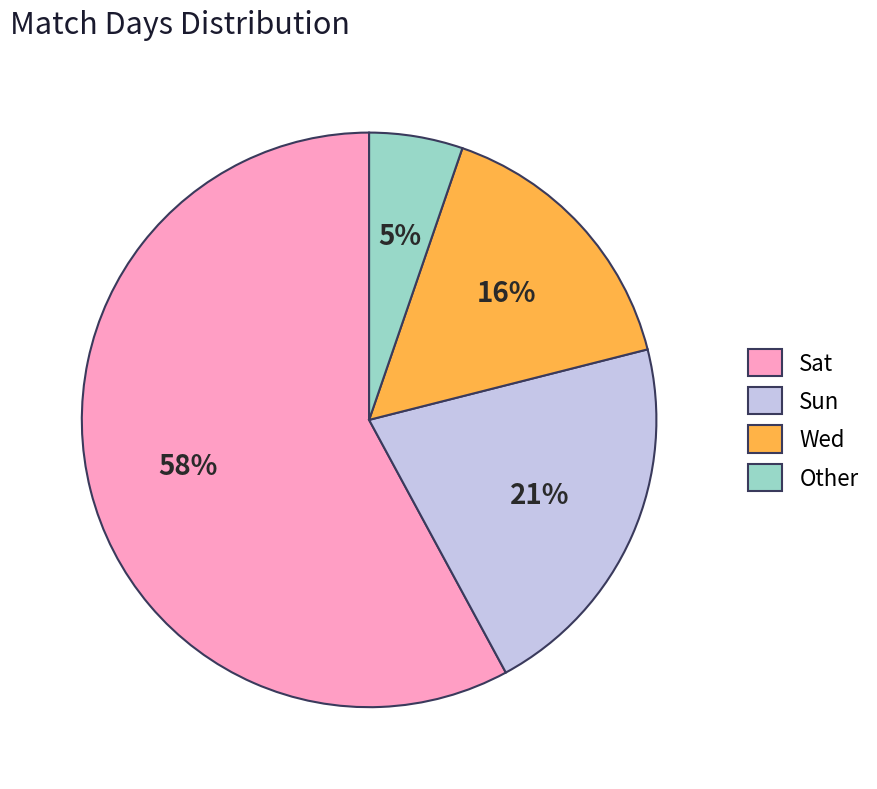

To the nearest percent, what is the combined percentage of Sun and Sat?

79%